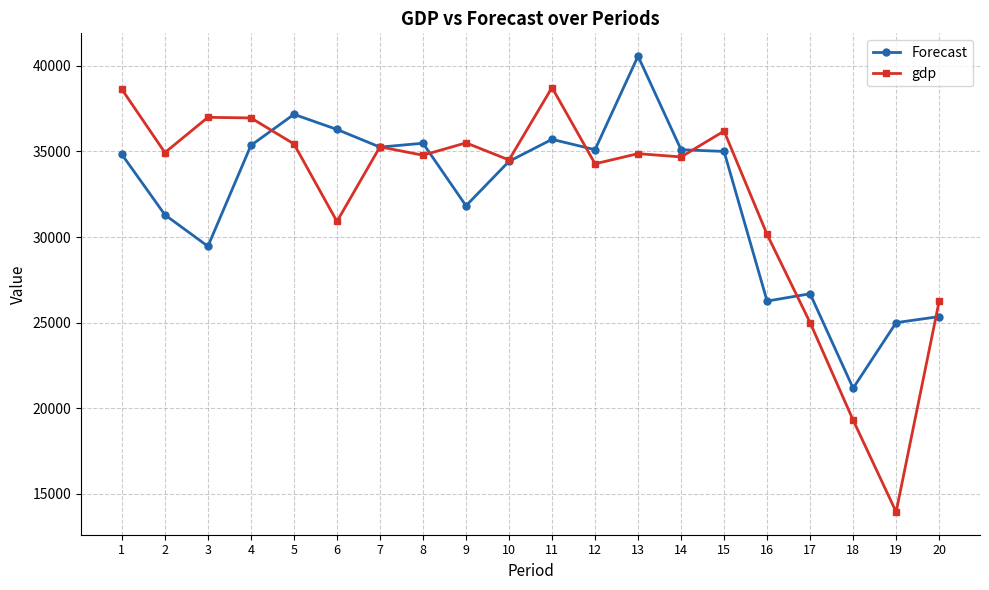

What is the value of the Forecast point at the 4th from the left?

35355.1